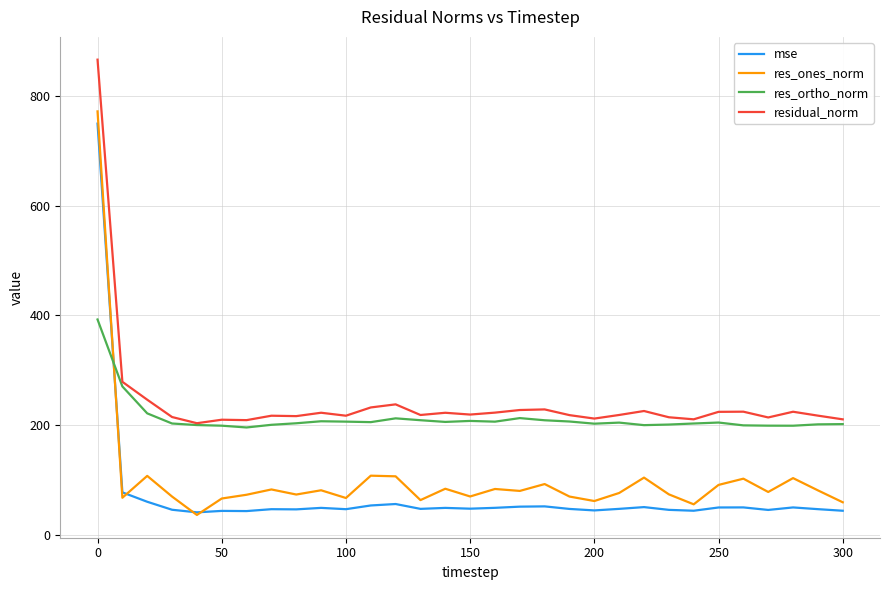

What is the greatest value displayed?

865.5